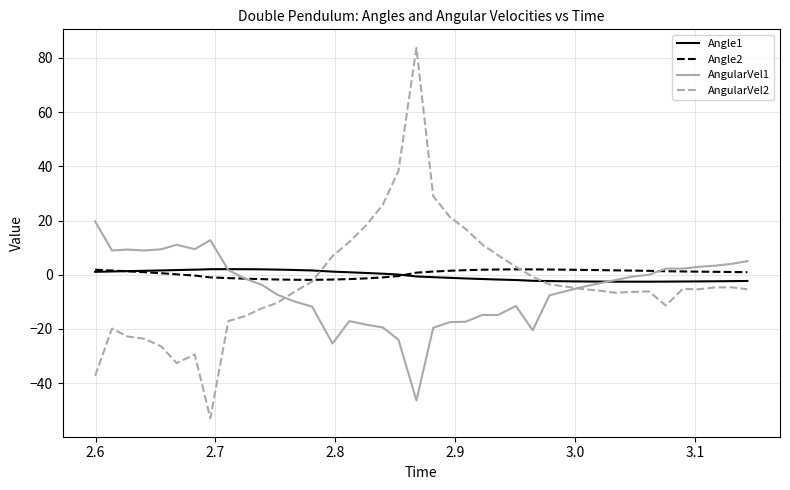

Which series has the widest spread of values?

AngularVel2